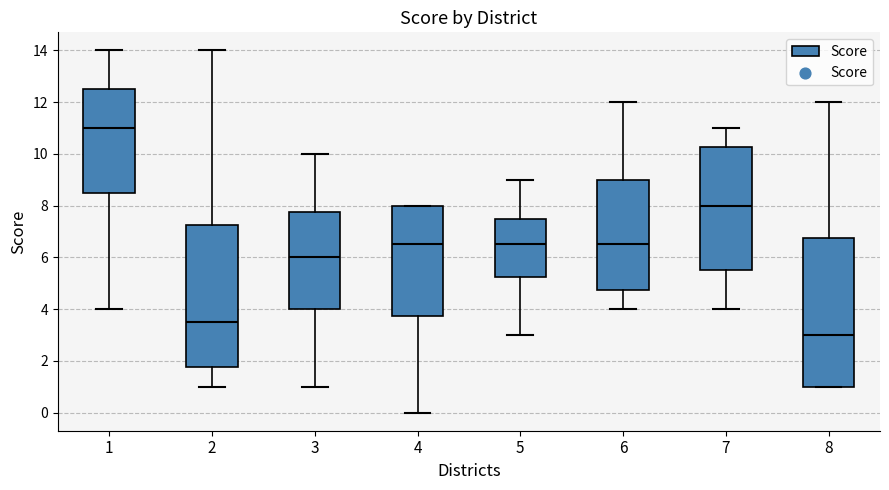

Where does the median line of the box at x = 6 sit on the y-axis? The values are not printed on the chart, so give them approximately, as read against the axis.

6.6